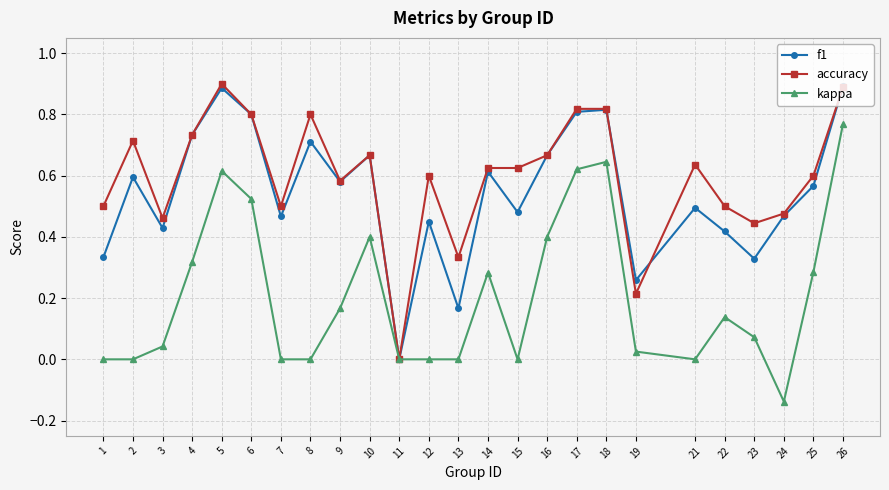

At which label does accuracy reach its minimum?

11